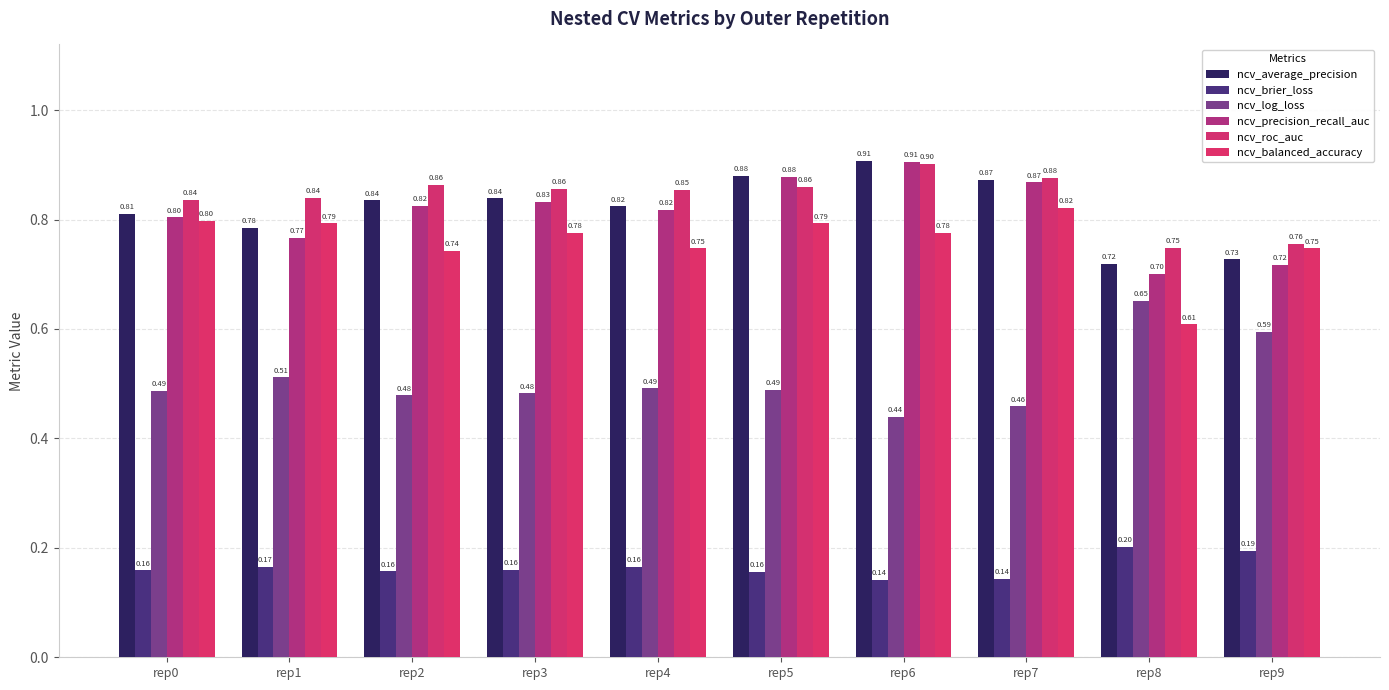

What is the average value of the ncv_brier_loss series?

0.2